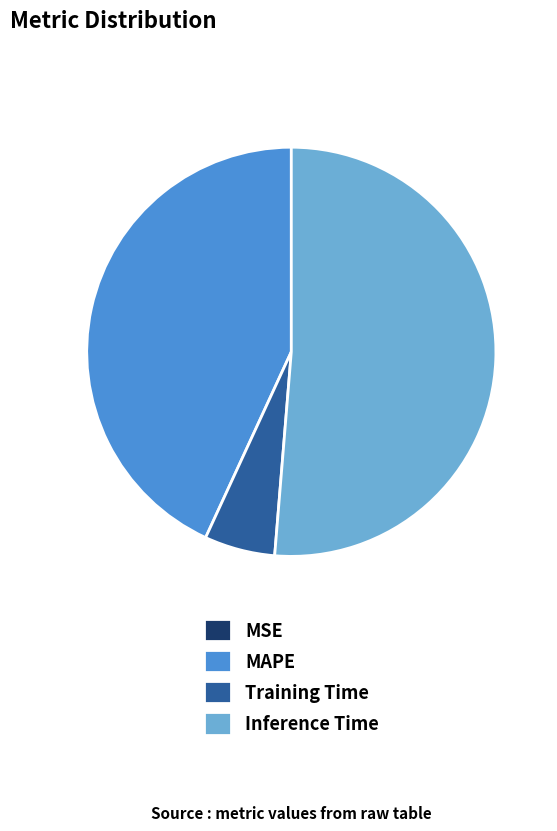

What is the majority slice?

Inference Time